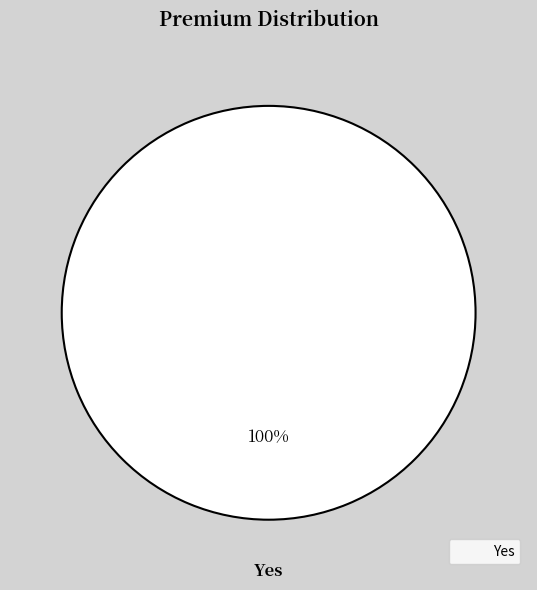

Is there any slice that represents more than half of the pie?

Yes